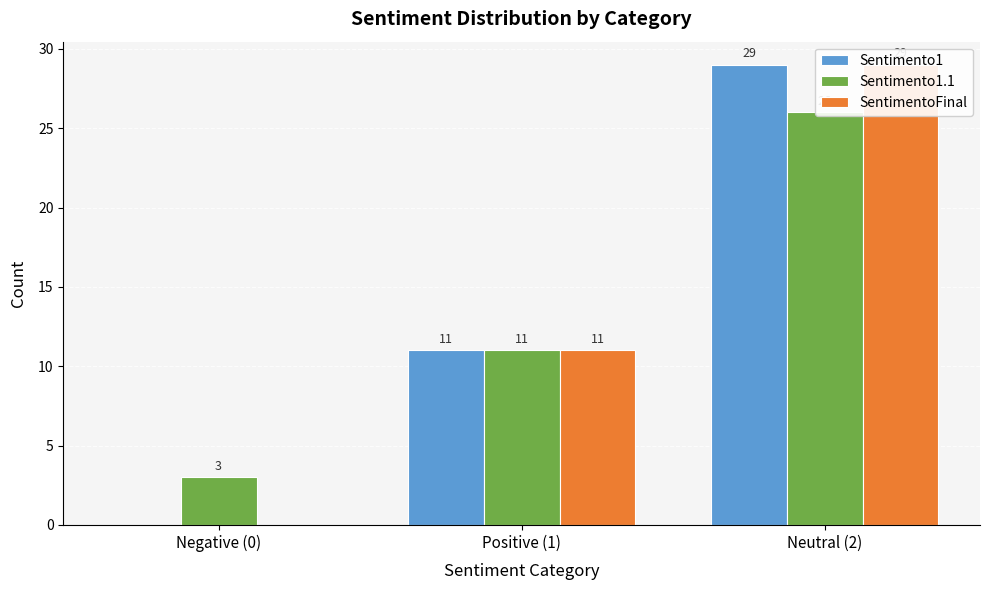

Which label corresponds to the smallest value in the chart?

Negative (0)